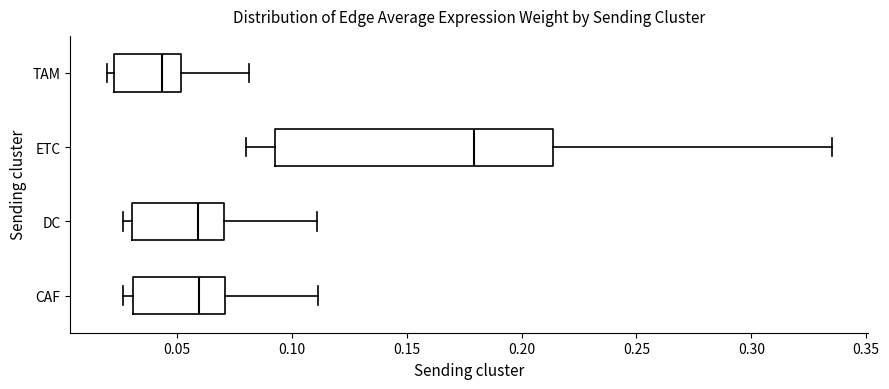

Reading bottom to top, read every box against the x-axis: the position of its median line, the range the box covers, and the ends of its whiskers. The values are not printed on the chart, so give them approximately, as read against the axis.

CAF: median 0.060, box 0.030 to 0.070, whiskers 0.025 to 0.110
DC: median 0.060, box 0.030 to 0.070, whiskers 0.025 to 0.110
ETC: median 0.180, box 0.095 to 0.215, whiskers 0.080 to 0.335
TAM: median 0.045, box 0.025 to 0.050, whiskers 0.020 to 0.080